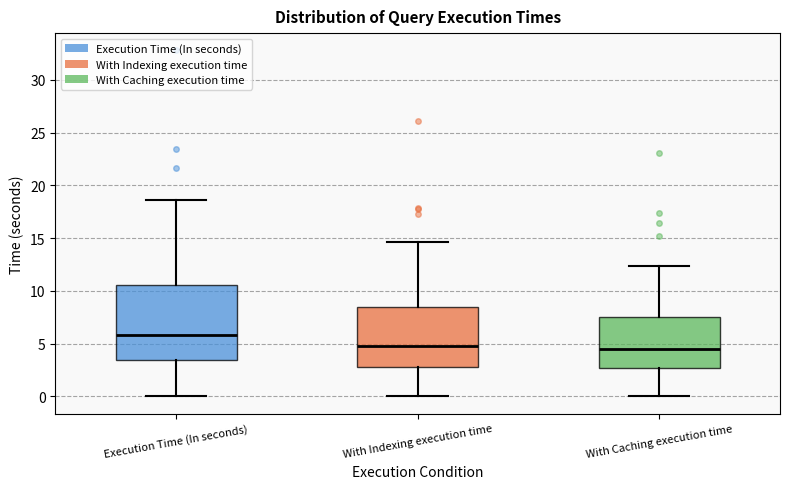

Where does the median line of the box for Execution Time (In seconds) sit on the y-axis? The values are not printed on the chart, so give them approximately, as read against the axis.

6.0